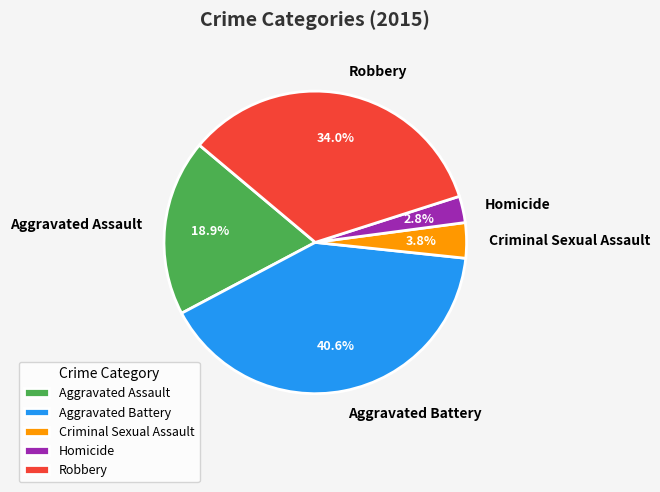

To the nearest percent, what percentage of the pie is Homicide?

3%